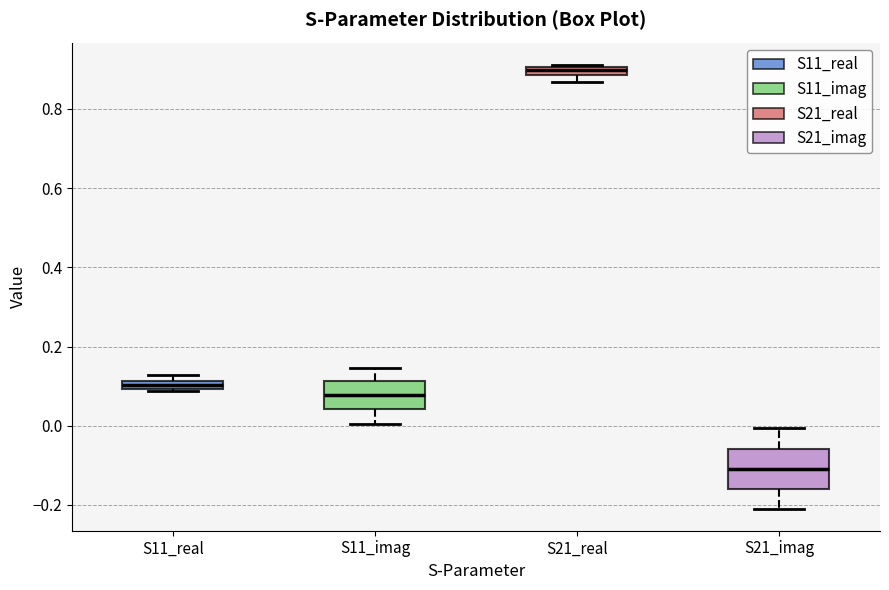

Where does the lower whisker of the box for S11_imag end on the y-axis? The values are not printed on the chart, so give them approximately, as read against the axis.

0.00